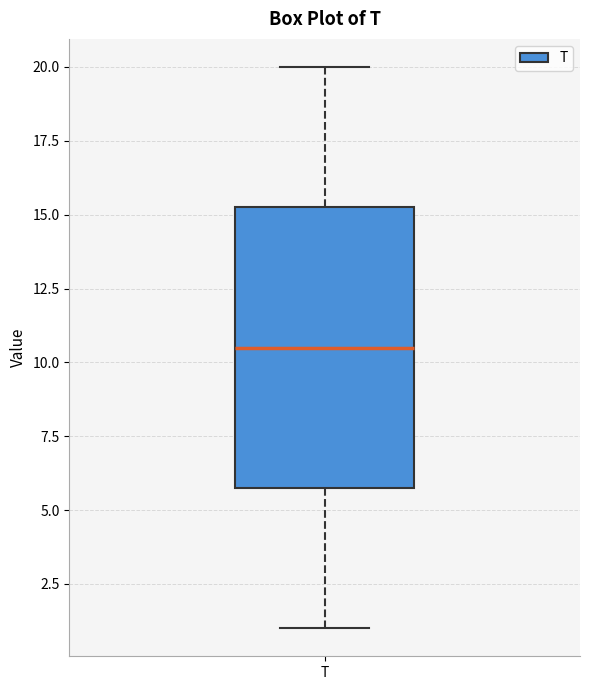

Where is the upper edge of the box for T on the y-axis? The values are not printed on the chart, so give them approximately, as read against the axis.

15.5